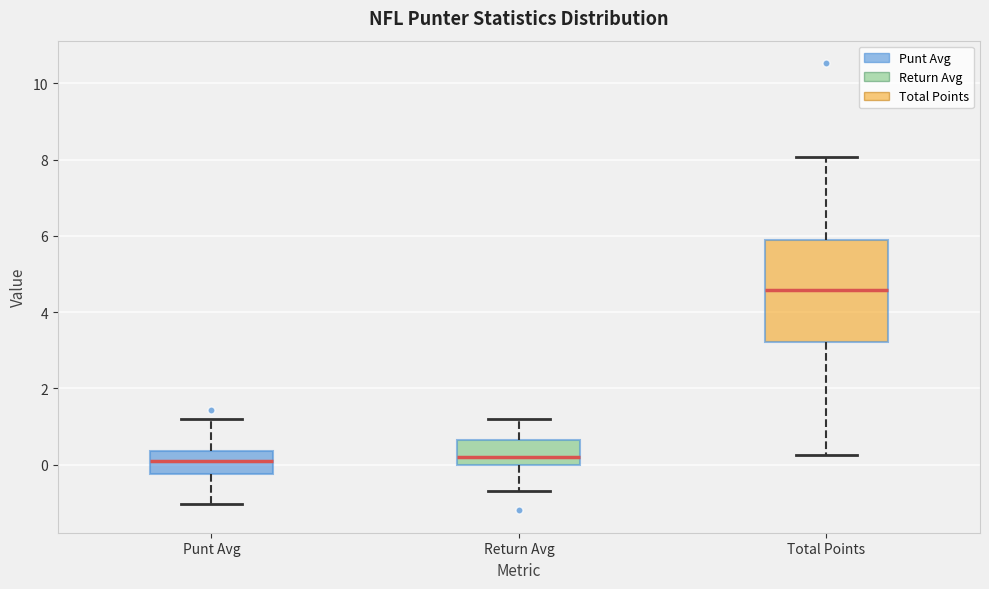

Reading left to right, transcribe this box plot: for each box, give where its median line is, the range the box spans, and where its two whiskers end, as read against the y-axis. The values are not printed on the chart, so give them approximately, as read against the axis.

Punt Avg: median 0.0, box -0.2 to 0.4, whiskers -1.0 to 1.2
Return Avg: median 0.2, box 0.0 to 0.6, whiskers -0.6 to 1.2
Total Points: median 4.6, box 3.2 to 5.8, whiskers 0.2 to 8.0